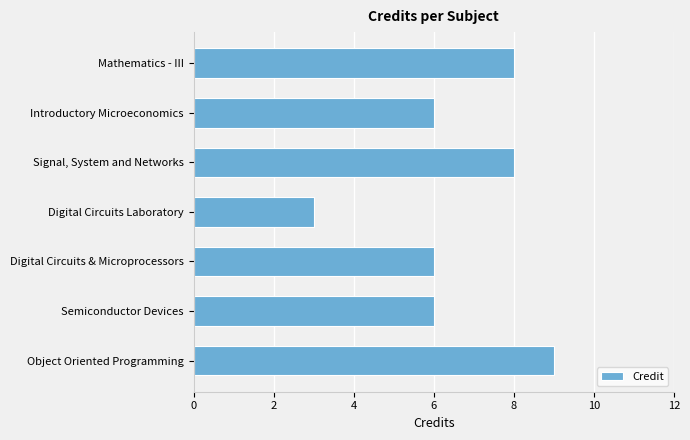

What is the maximum value shown in the chart?

9